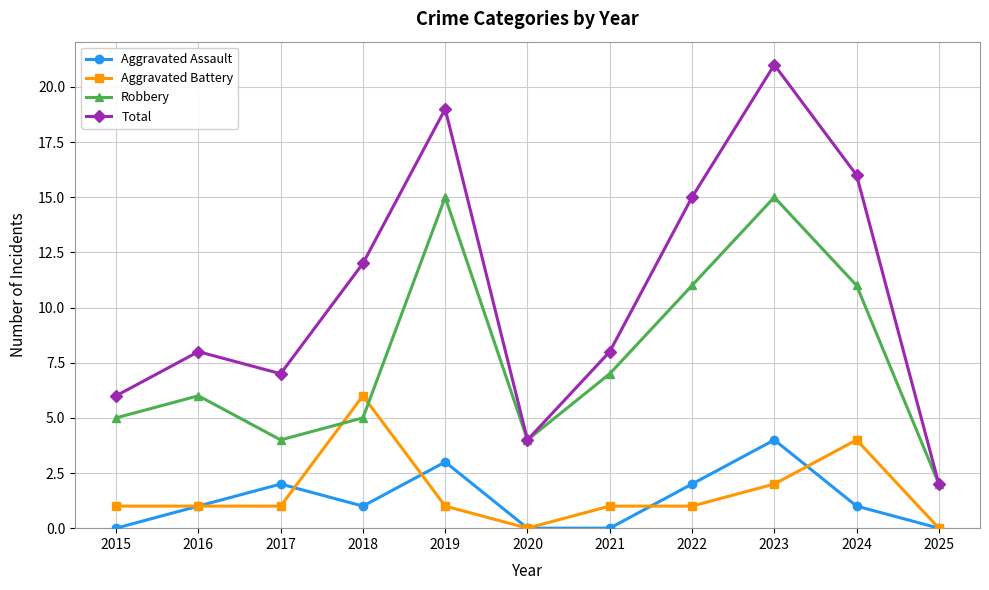

Is it true that Aggravated Assault equals 0 at 2015?

True